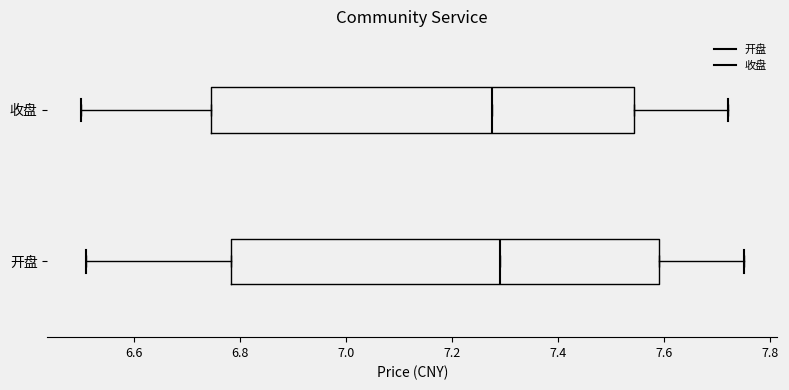

Reading bottom to top, transcribe this box plot: for each box, give where its median line is, the range the box spans, and where its two whiskers end, as read against the x-axis. The values are not printed on the chart, so give them approximately, as read against the axis.

开盘: median 7.30, box 6.78 to 7.60, whiskers 6.52 to 7.76
收盘: median 7.28, box 6.74 to 7.54, whiskers 6.50 to 7.72